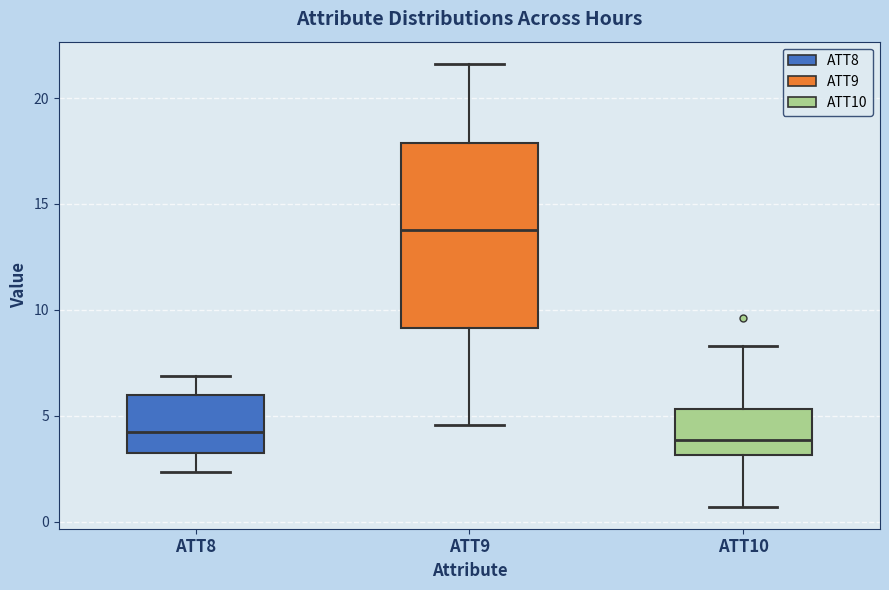

Which box has the highest median line?

ATT9